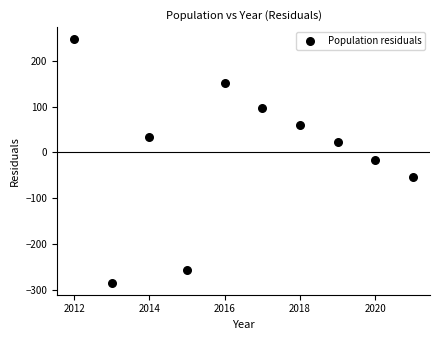

What is the range of X values (max minus min)?

9.0